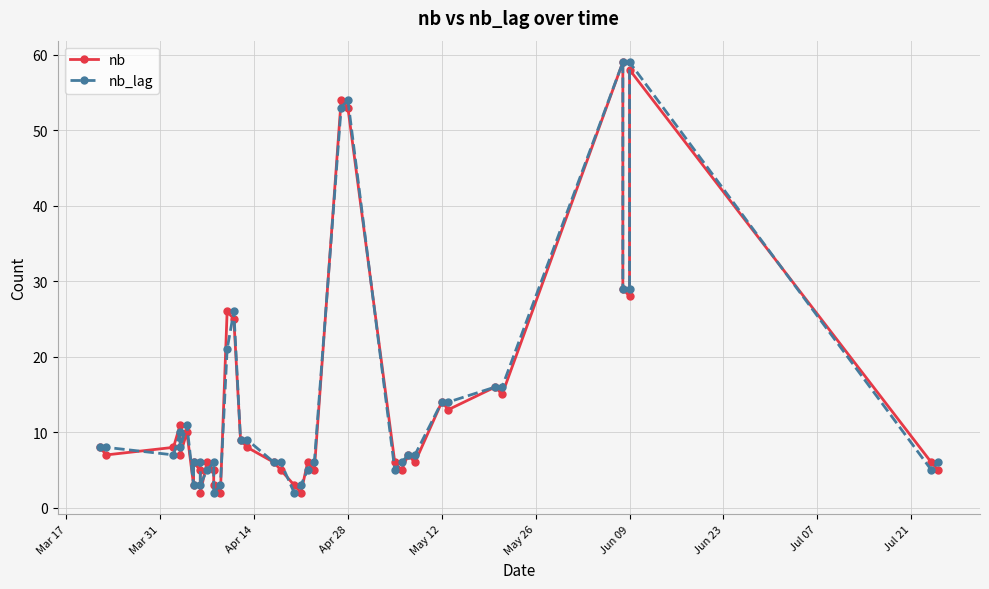

True or false: nb has more than 2 points higher than both neighbors.

True